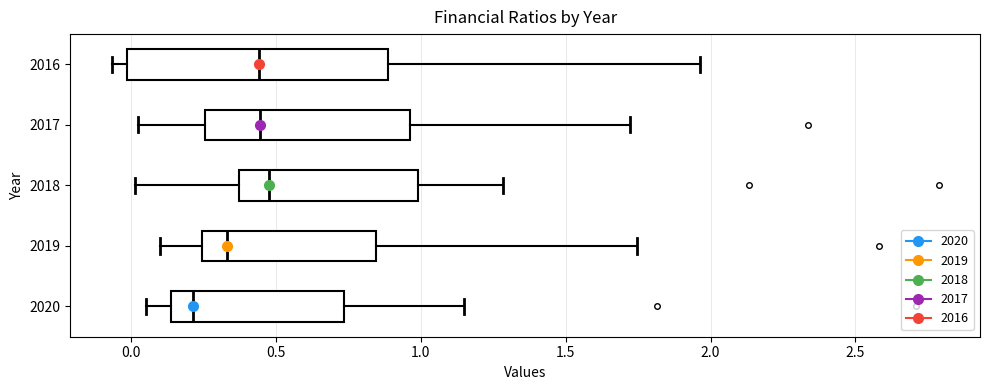

Reading bottom to top, read every box against the x-axis: the position of its median line, the range the box covers, and the ends of its whiskers. The values are not printed on the chart, so give them approximately, as read against the axis.

2020: median 0.20, box 0.15 to 0.75, whiskers 0.05 to 1.15
2019: median 0.35, box 0.25 to 0.85, whiskers 0.10 to 1.75
2018: median 0.50, box 0.35 to 1.00, whiskers 0.00 to 1.30
2017: median 0.45, box 0.25 to 0.95, whiskers 0.00 to 1.70
2016: median 0.45, box 0.00 to 0.90, whiskers -0.05 to 1.95